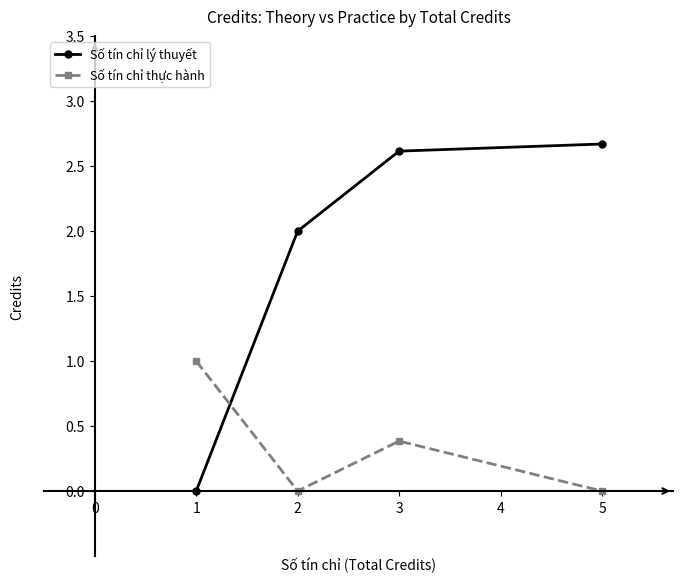

List the series in order of their peak value, lowest first.

Số tín chỉ thực hành, Số tín chỉ lý thuyết